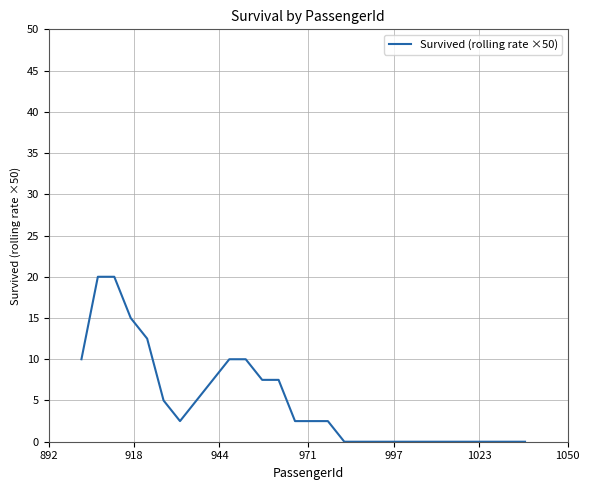

What is the difference between the maximum and minimum values?

20.0